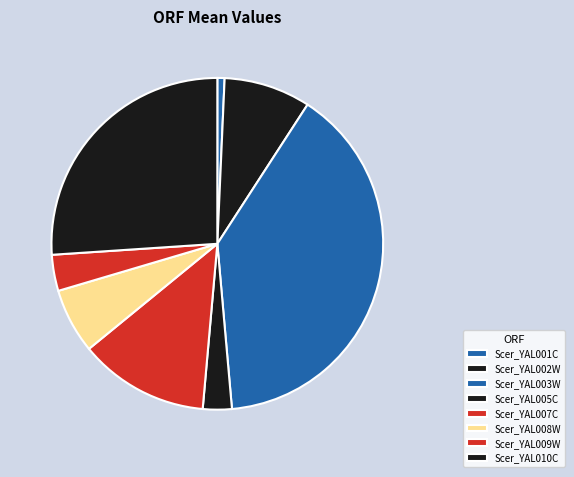

Does any single category account for the majority?

No